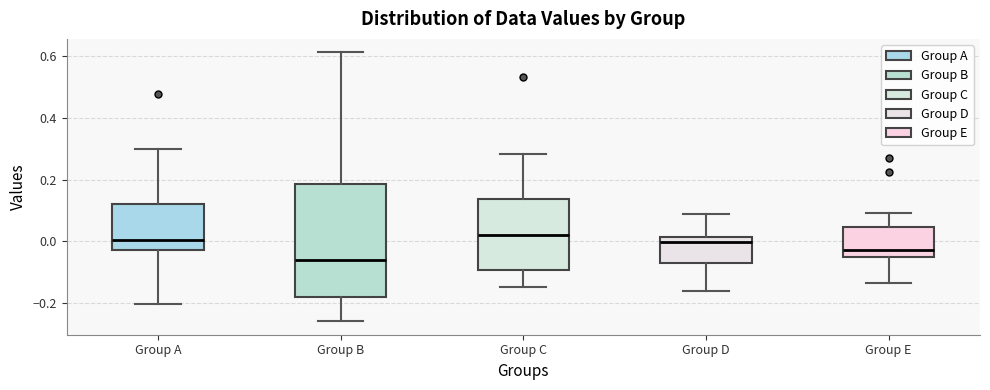

Where is the upper edge of the box for Group B on the y-axis? The values are not printed on the chart, so give them approximately, as read against the axis.

0.18